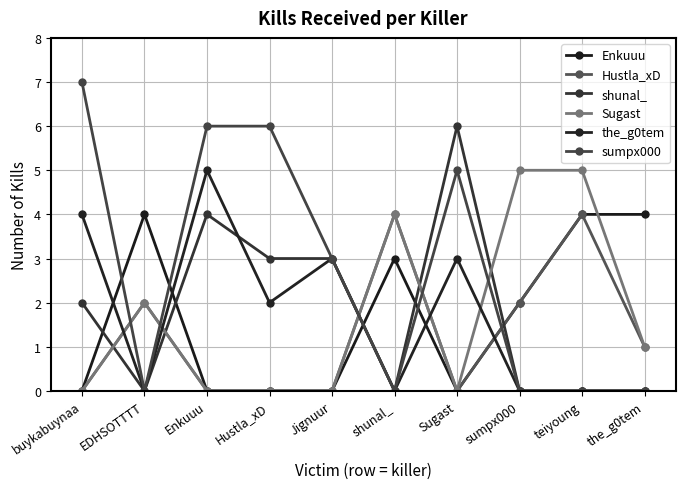

What is the spread (max minus min) of values at the_g0tem?

4